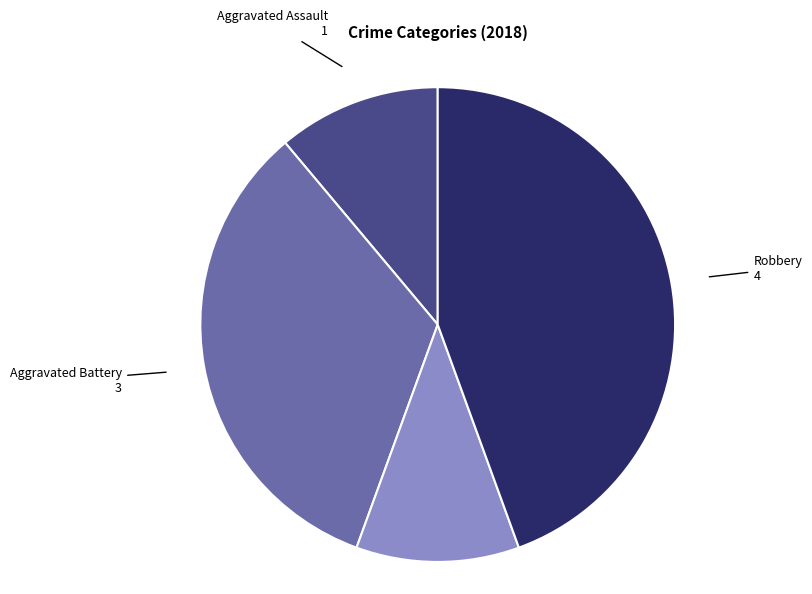

How many segments does this pie chart have?

4